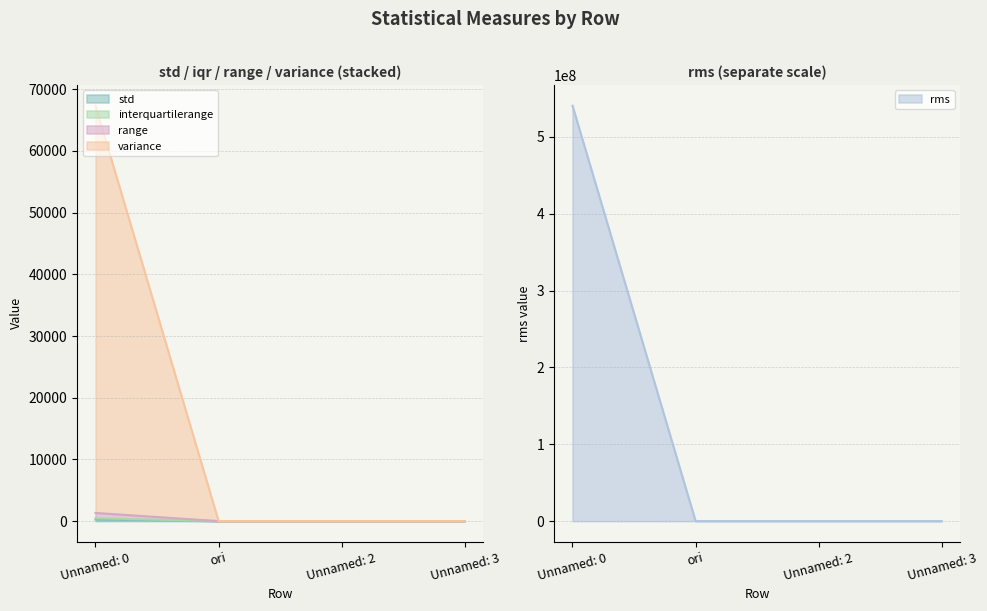

What is the average value of the interquartilerange series?

116.9